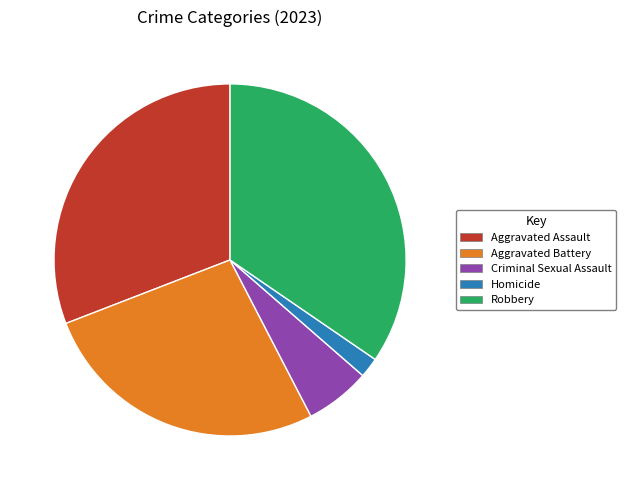

Which has a higher value, Criminal Sexual Assault or Homicide?

Criminal Sexual Assault